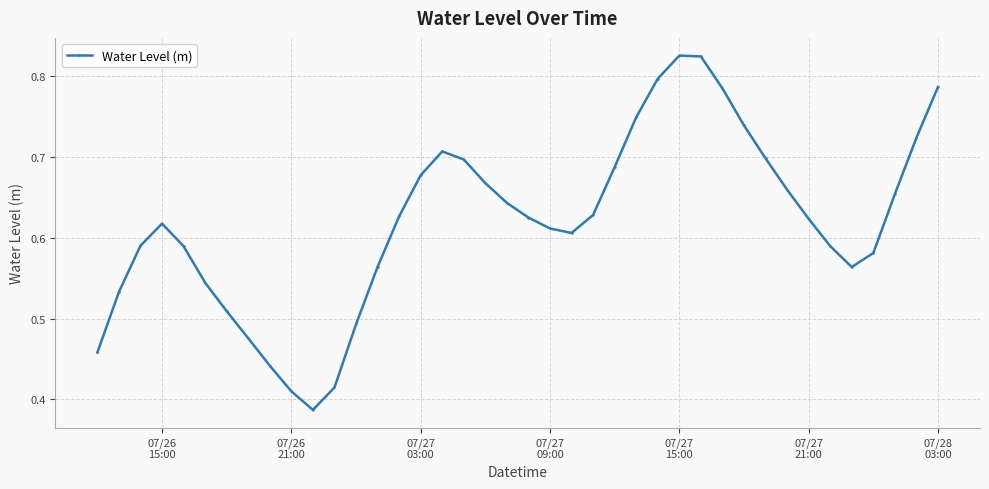

What is the sum of all values?

24.8